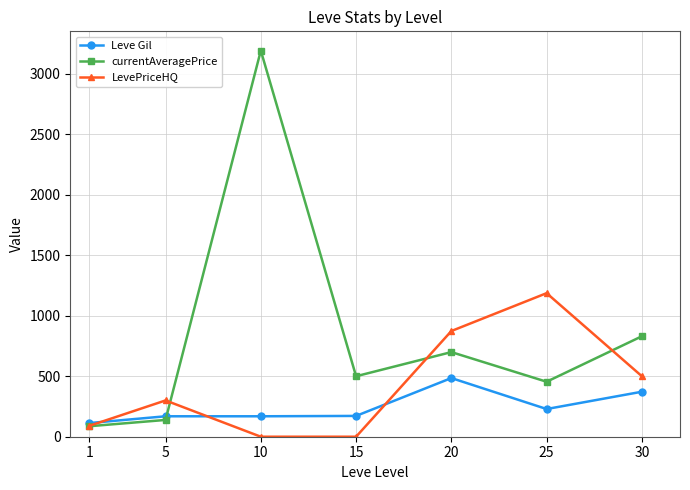

True or false: Leve Gil has more than 0 interior local peaks.

True